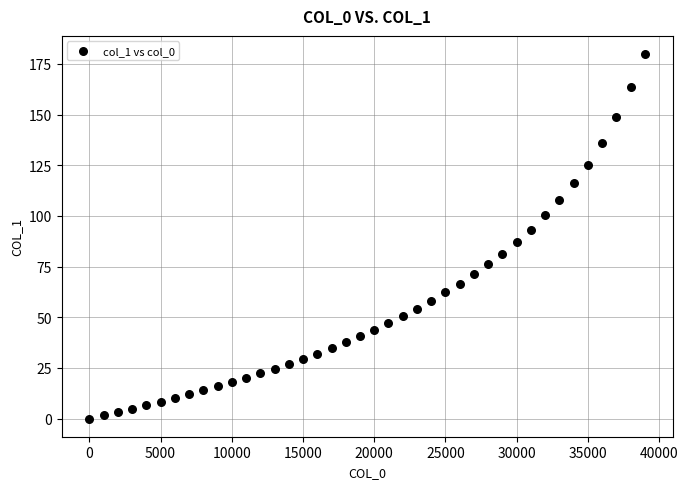

What is the range of Y values (max minus min)?

179.9